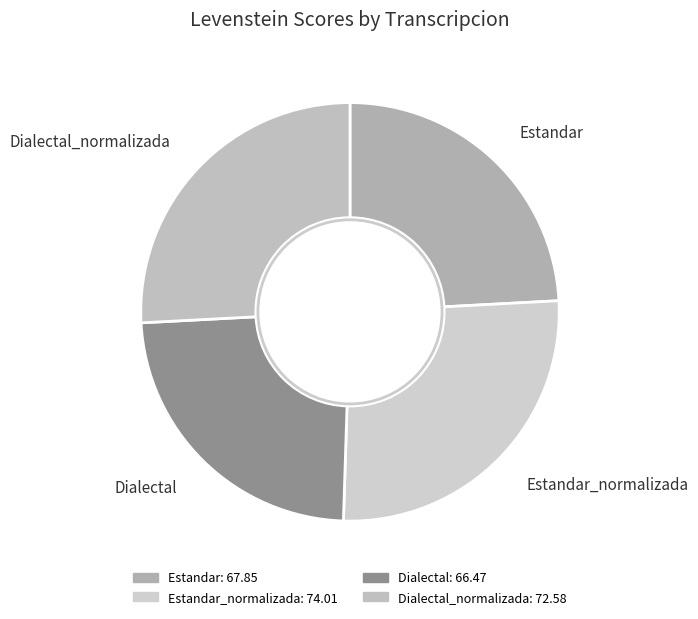

How many slices are in this pie chart?

4